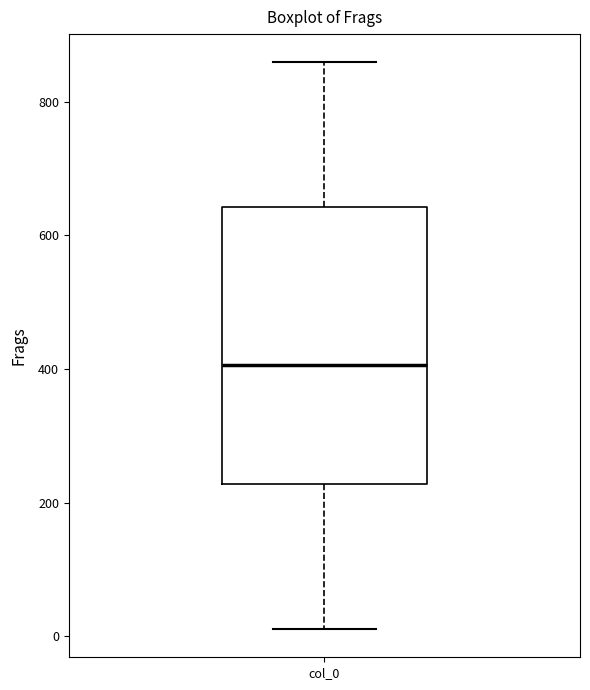

Read this box plot against the y-axis: the position of the median line, the range covered by the box, and the ends of both whiskers. The values are not printed on the chart, so give them approximately, as read against the axis.

median 400, box 220 to 640, whiskers 20 to 860